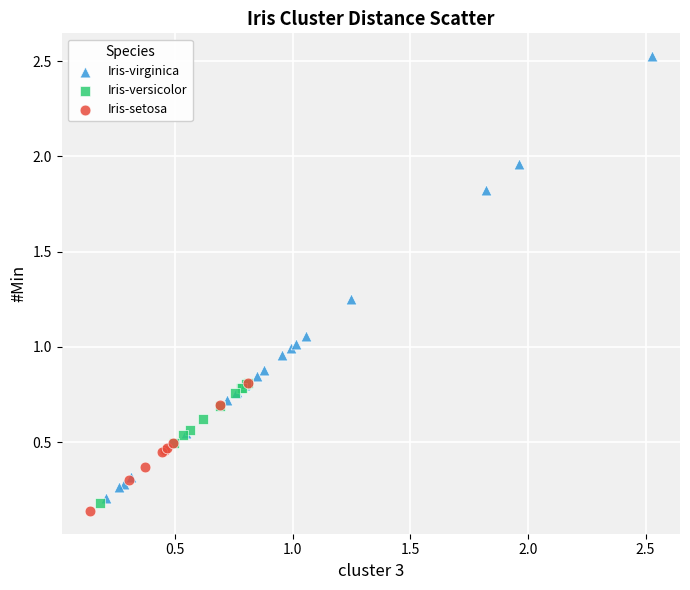

Which series contains the highest Y value?

Iris-virginica